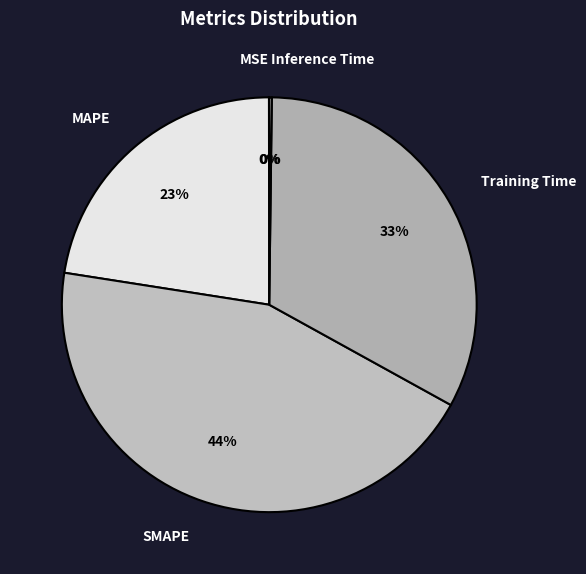

What is the largest slice in the pie chart?

SMAPE